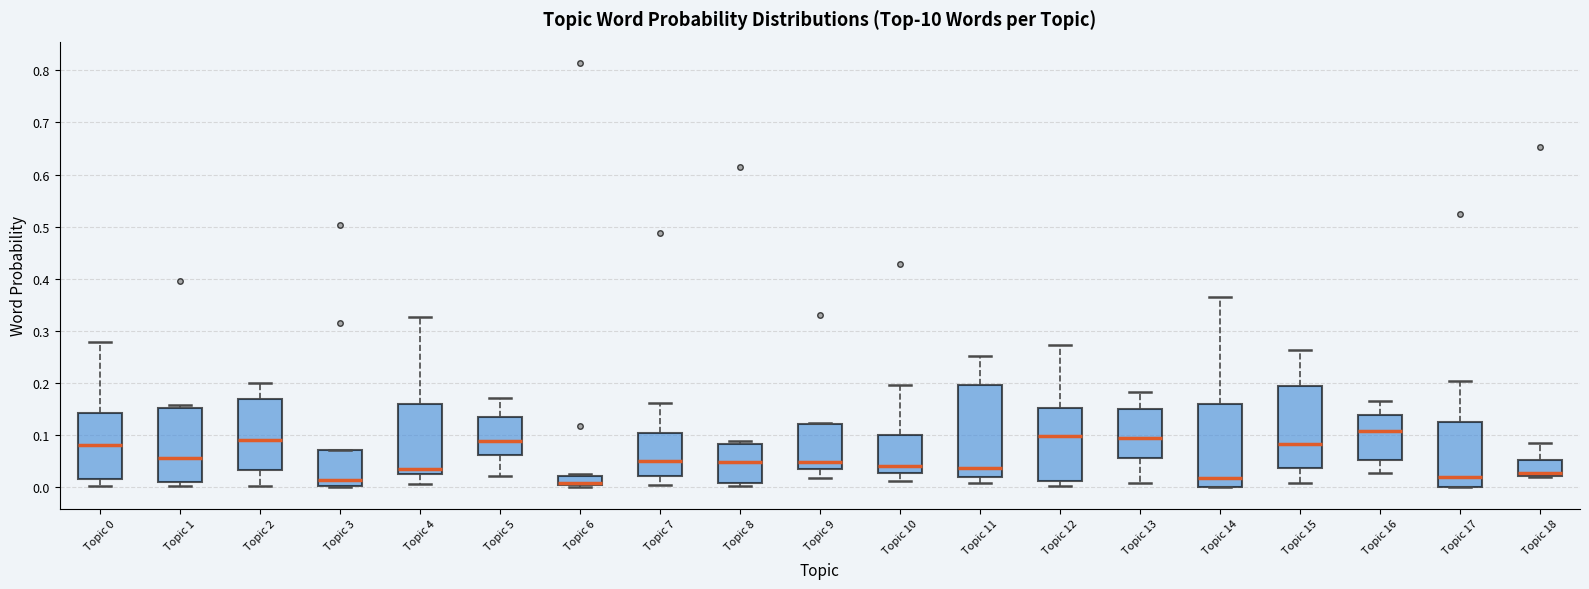

Reading left to right, read every box against the y-axis: the position of its median line, the range the box covers, and the ends of its whiskers. The values are not printed on the chart, so give them approximately, as read against the axis.

Topic 0: median 0.08, box 0.02 to 0.14, whiskers 0.00 to 0.28
Topic 1: median 0.06, box 0.01 to 0.15, whiskers 0.00 to 0.16
Topic 2: median 0.09, box 0.03 to 0.17, whiskers 0.00 to 0.20
Topic 3: median 0.01, box 0.00 to 0.07, whiskers 0.00 (just below the box's lower edge) to 0.07
Topic 4: median 0.03 (just above the box's lower edge), box 0.03 to 0.16, whiskers 0.01 to 0.33
Topic 5: median 0.09, box 0.06 to 0.14, whiskers 0.02 to 0.17
Topic 6: median 0.01, box 0.00 to 0.02, whiskers 0.00 (just below the box's lower edge) to 0.03
Topic 7: median 0.05, box 0.02 to 0.10, whiskers 0.01 to 0.16
Topic 8: median 0.05, box 0.01 to 0.08, whiskers 0.00 to 0.09
Topic 9: median 0.05, box 0.04 to 0.12, whiskers 0.02 to 0.12
Topic 10: median 0.04, box 0.03 to 0.10, whiskers 0.01 to 0.20
Topic 11: median 0.04, box 0.02 to 0.20, whiskers 0.01 to 0.25
Topic 12: median 0.10, box 0.01 to 0.15, whiskers 0.00 to 0.27
Topic 13: median 0.09, box 0.06 to 0.15, whiskers 0.01 to 0.18
Topic 14: median 0.02, box 0.00 to 0.16, whiskers 0.00 to 0.36
Topic 15: median 0.08, box 0.04 to 0.19, whiskers 0.01 to 0.26
Topic 16: median 0.11, box 0.05 to 0.14, whiskers 0.03 to 0.16
Topic 17: median 0.02, box 0.00 to 0.13, whiskers 0.00 to 0.20
Topic 18: median 0.03, box 0.02 to 0.05, whiskers 0.02 to 0.09